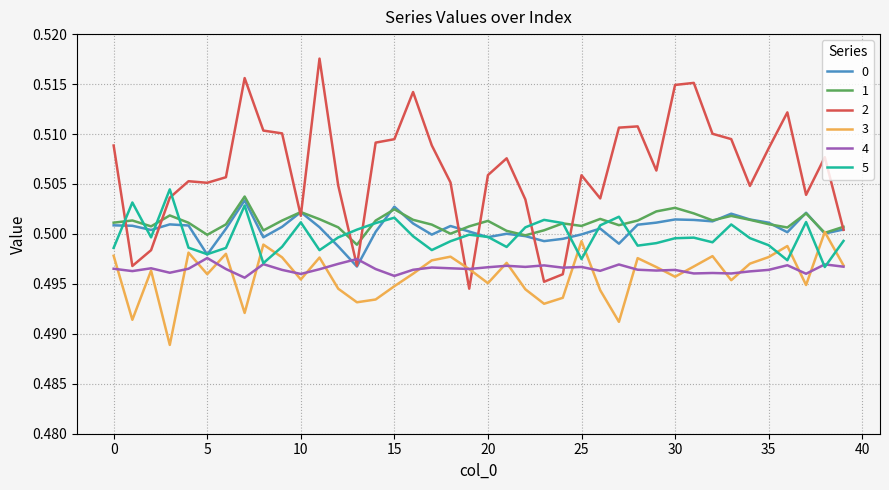

What is the minimum value shown in the chart?

0.5